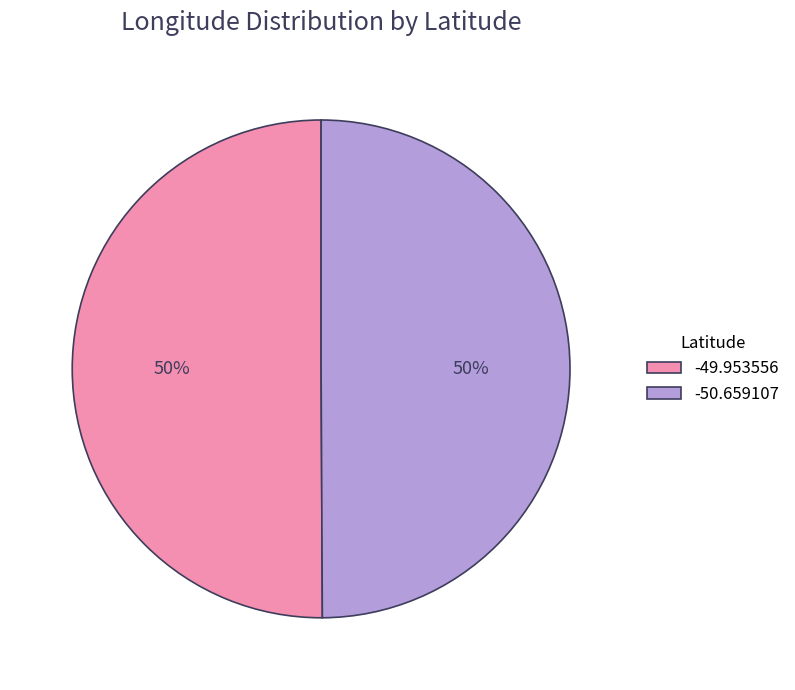

How many segments does this pie chart have?

2